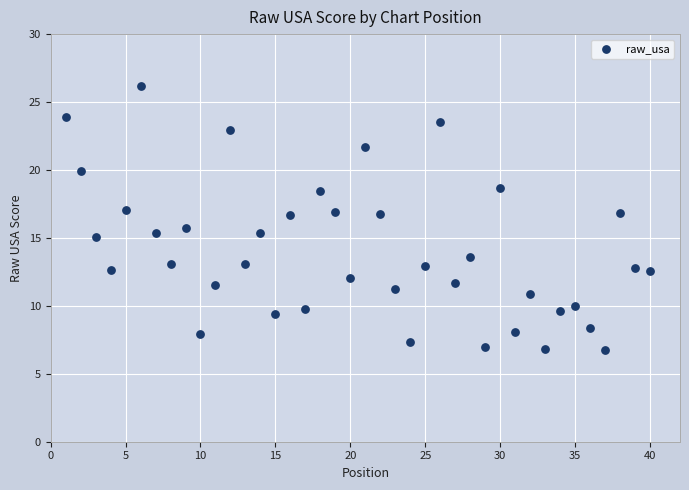

What is the range of Y values (max minus min)?

19.4